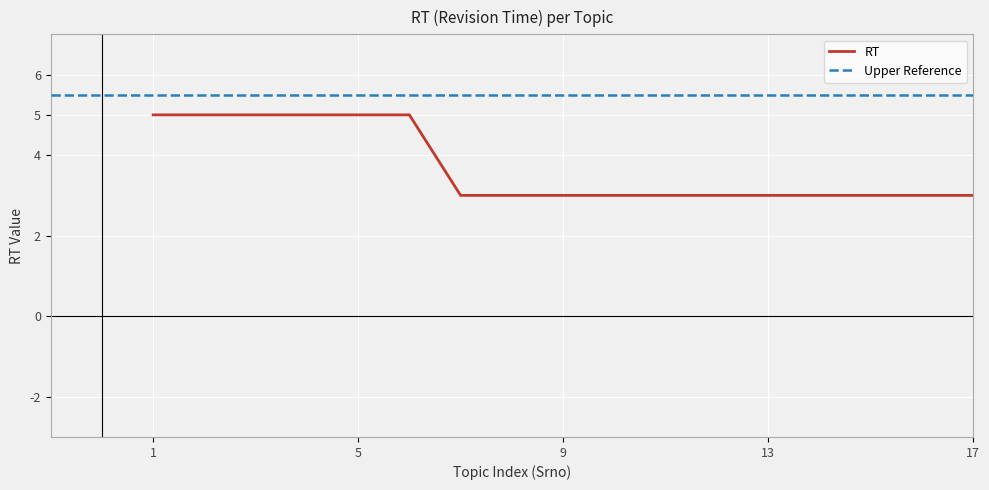

True or false: RT has a value of 3 at 9.

True